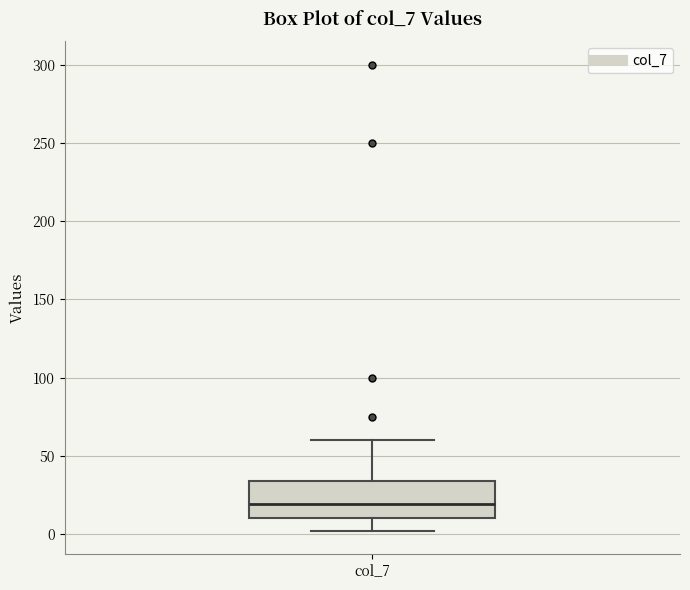

Where does the median line of the box for col_7 sit on the y-axis? The values are not printed on the chart, so give them approximately, as read against the axis.

20